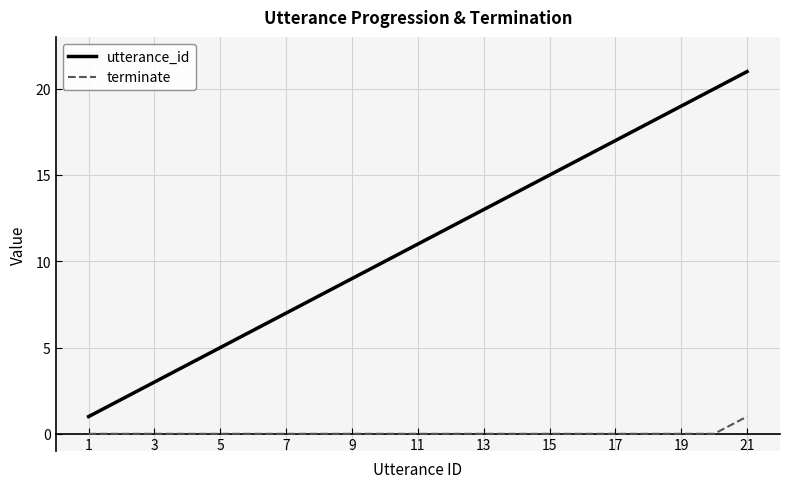

True or false: terminate and utterance_id cross at least once.

False